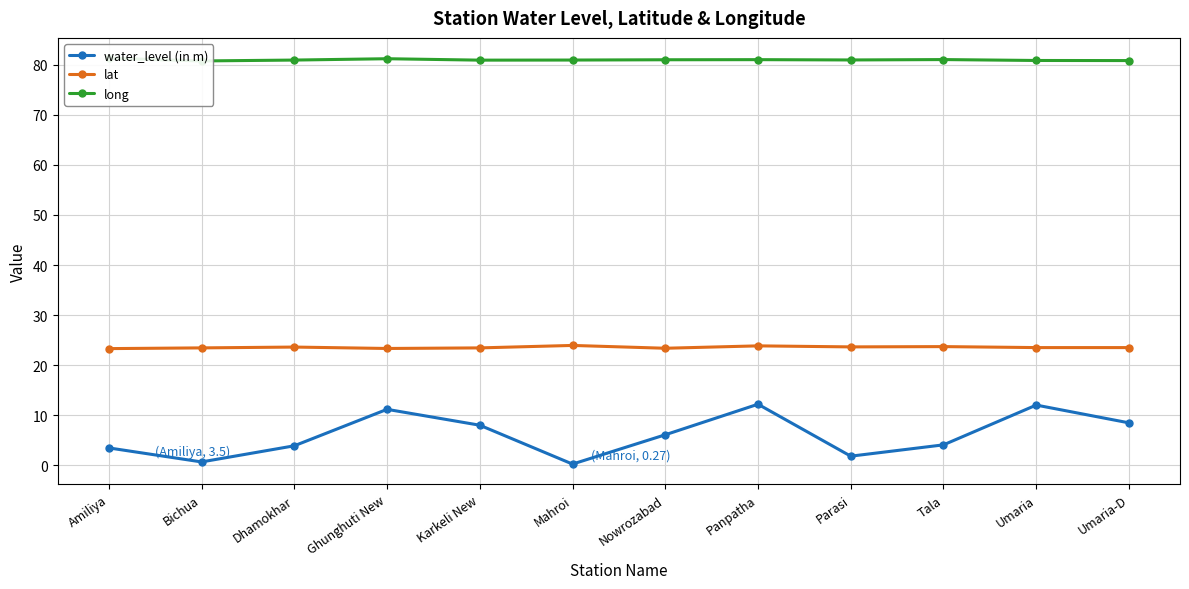

At Bichua, list the series in order from smallest to largest.

water_level (in m), lat, long